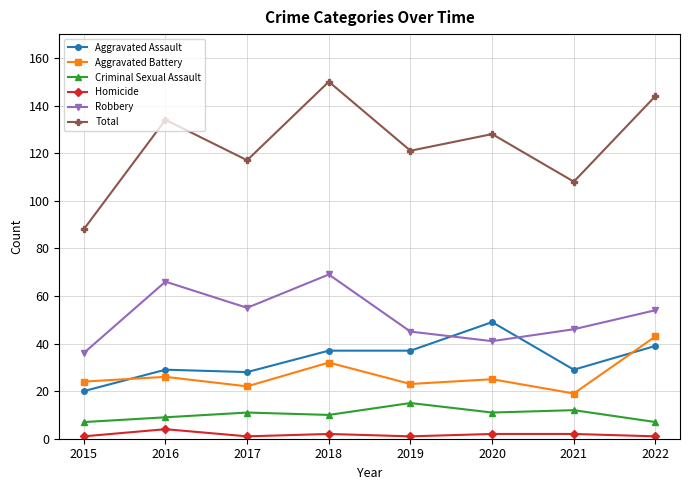

Reading left to right, what are all the values shown in this chart?

Aggravated Assault: 20	29	28	37	37	49	29	39
Aggravated Battery: 24	26	22	32	23	25	19	43
Criminal Sexual Assault: 7	9	11	10	15	11	12	7
Homicide: 1	4	1	2	1	2	2	1
Robbery: 36	66	55	69	45	41	46	54
Total: 88	134	117	150	121	128	108	144